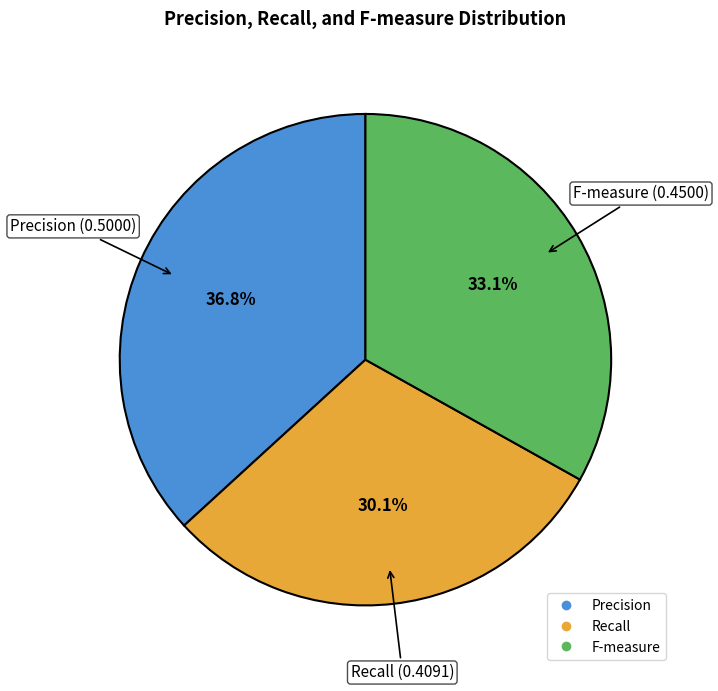

Count the number of slices in the pie.

3